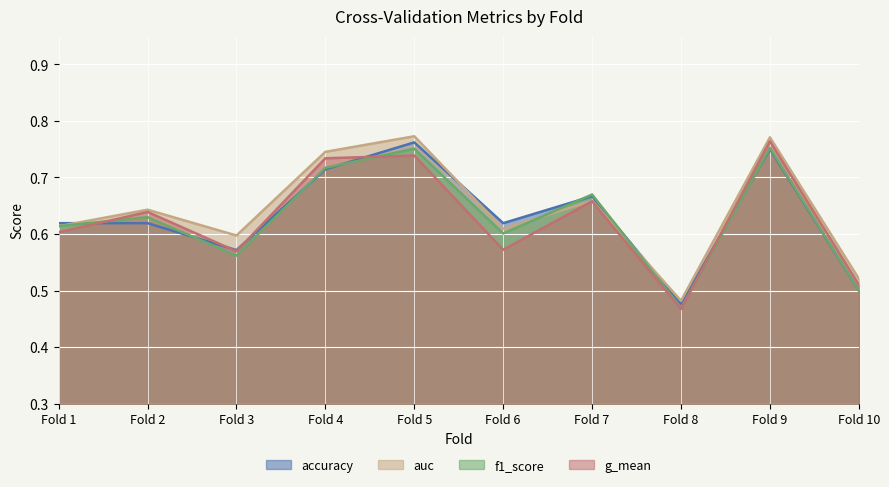

In f1_score, how many points are lower than both neighbors (excluding endpoints)?

3